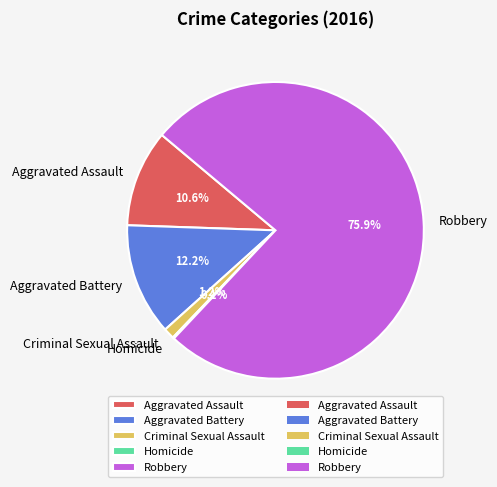

How much of the chart is everything except Aggravated Battery?

87.8%